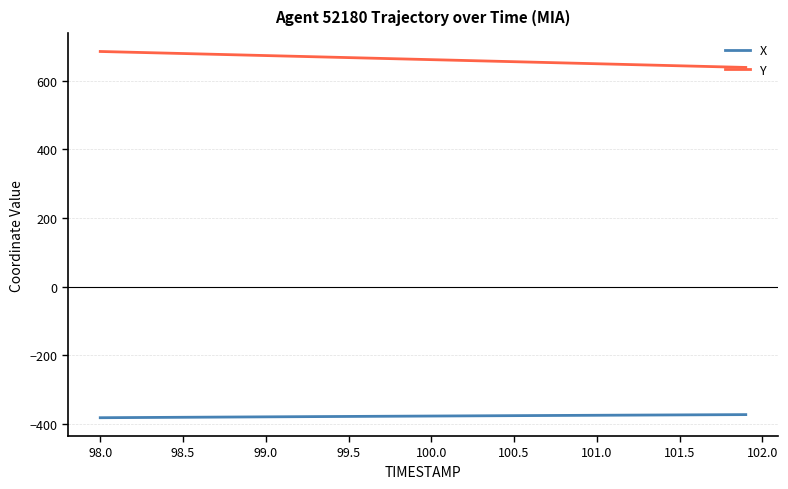

Rank the series by their average value, from lowest to highest.

X, Y